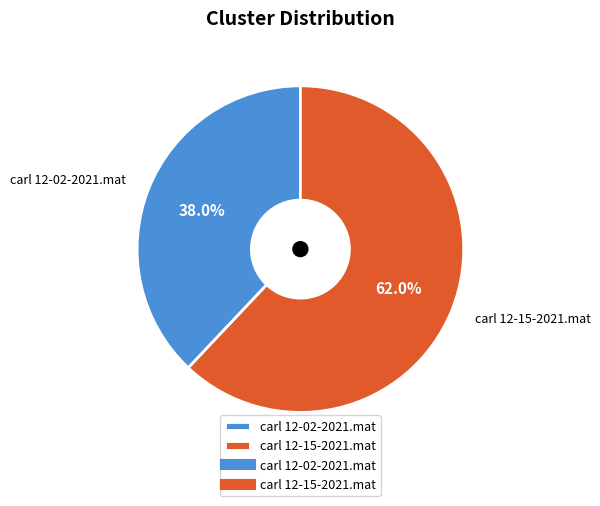

Count the number of slices in the pie.

2